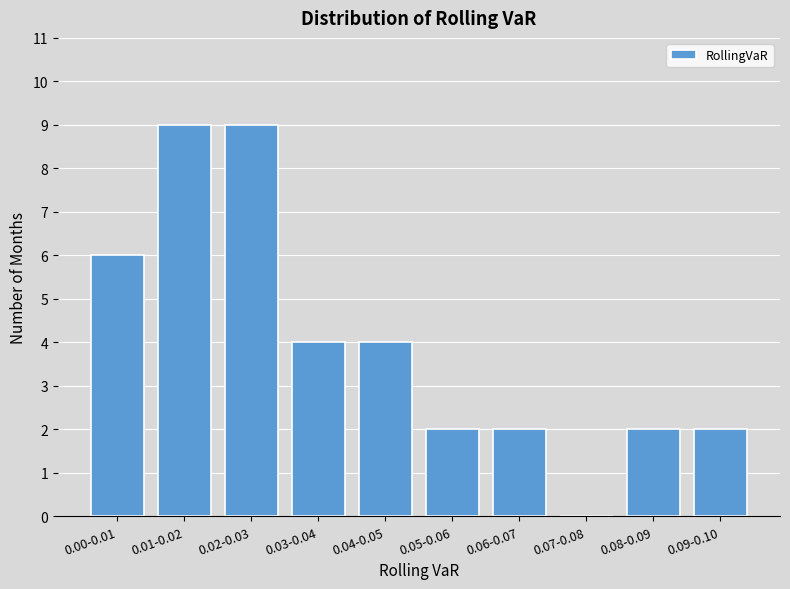

Reading left to right, transcribe all the data shown in this chart.

0.00-0.01=6	0.01-0.02=9	0.02-0.03=9	0.03-0.04=4	0.04-0.05=4	0.05-0.06=2	0.06-0.07=2	0.07-0.08=0	0.08-0.09=2	0.09-0.10=2